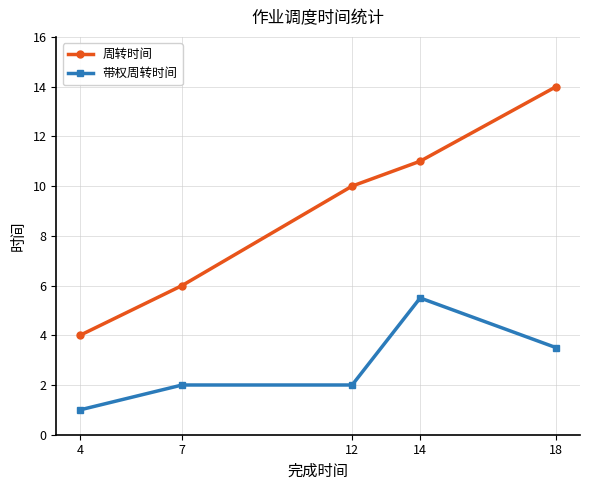

What is the total value across all series at 7?

8.0